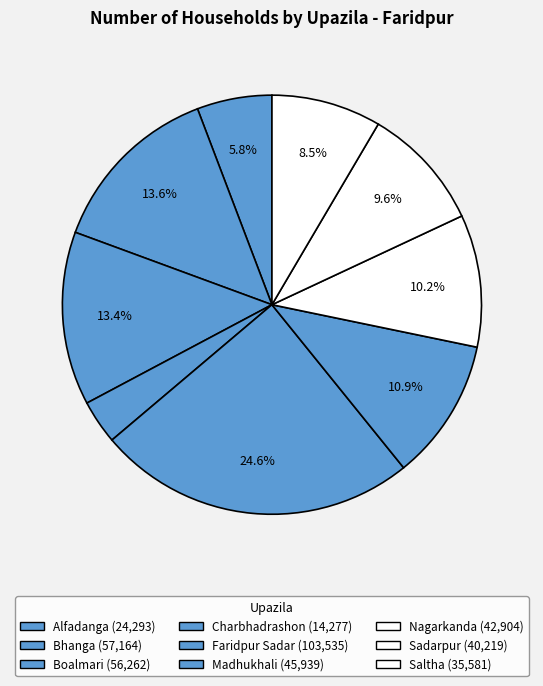

Which category has the smallest portion of the pie?

Charbhadrashon